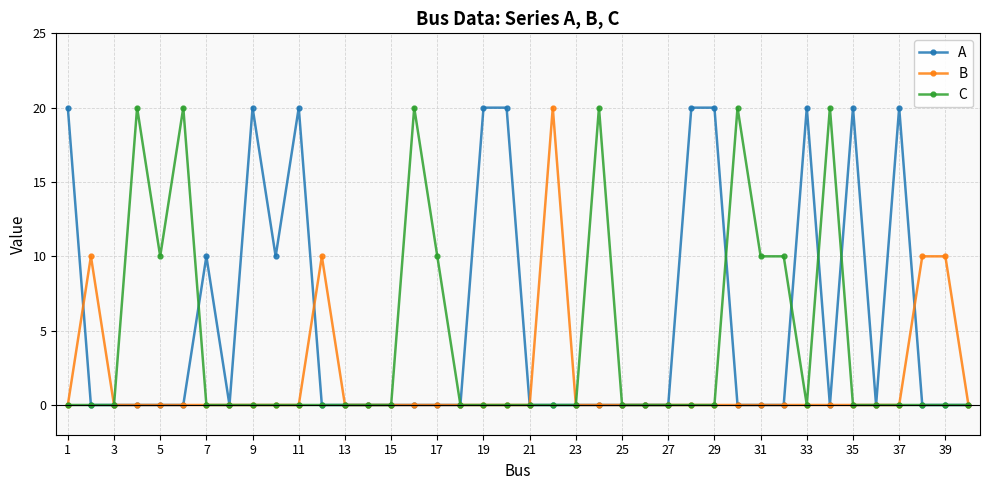

Count the number of data series in this chart.

3